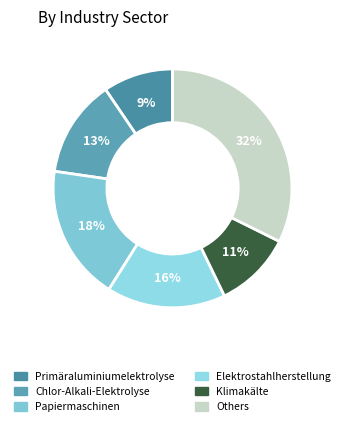

What is the ratio of the value at Klimakälte to the value at Papiermaschinen?

0.6